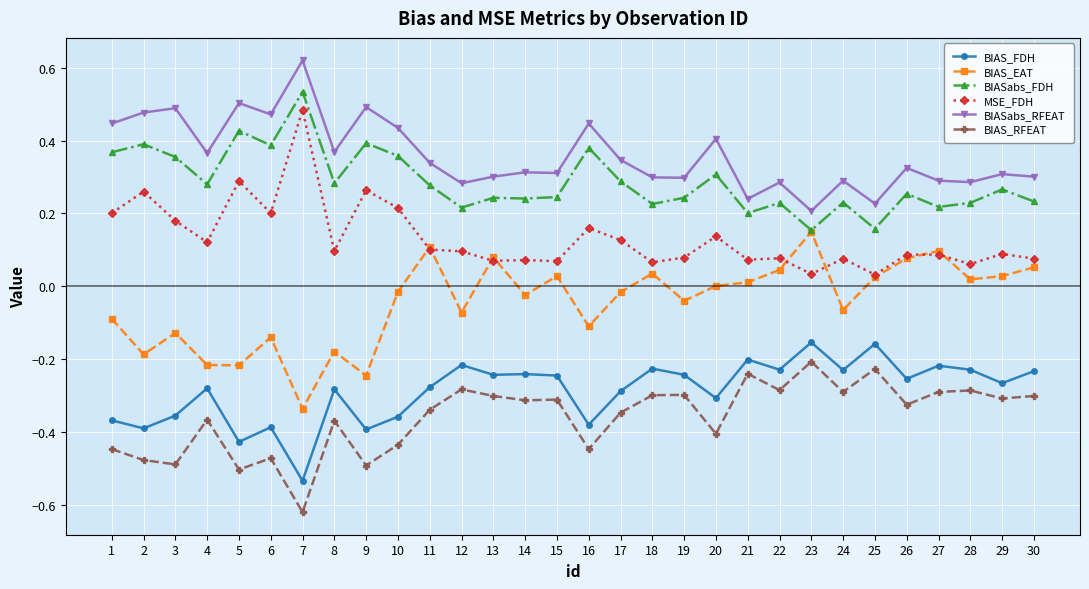

True or false: BIASabs_RFEAT and BIAS_RFEAT intersect in this chart.

False